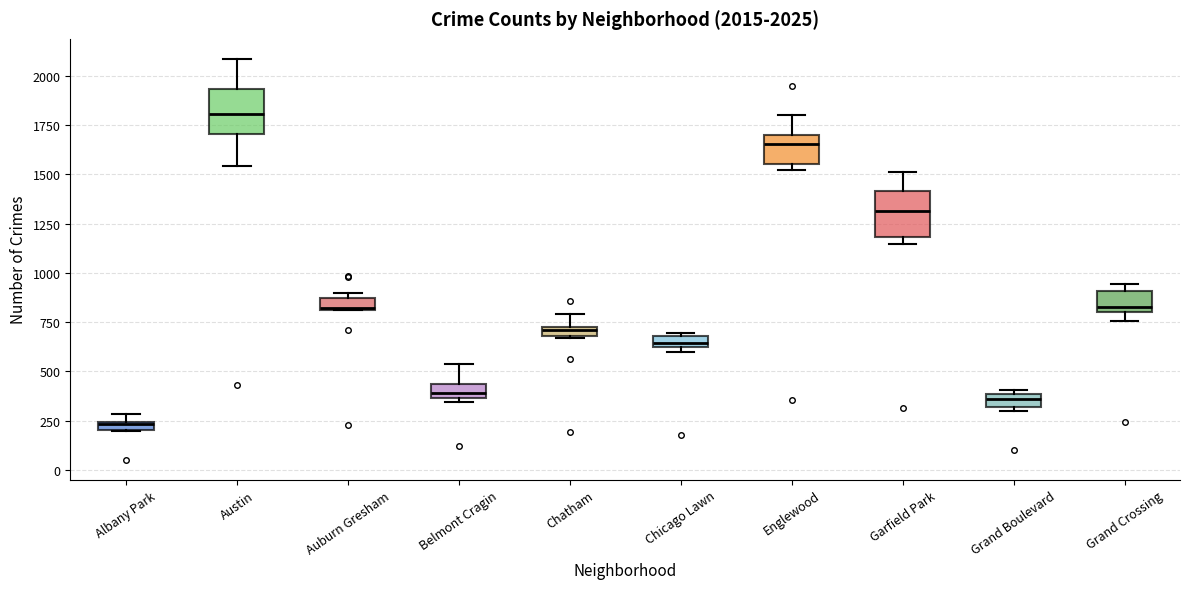

Which box's median line is the highest?

Austin